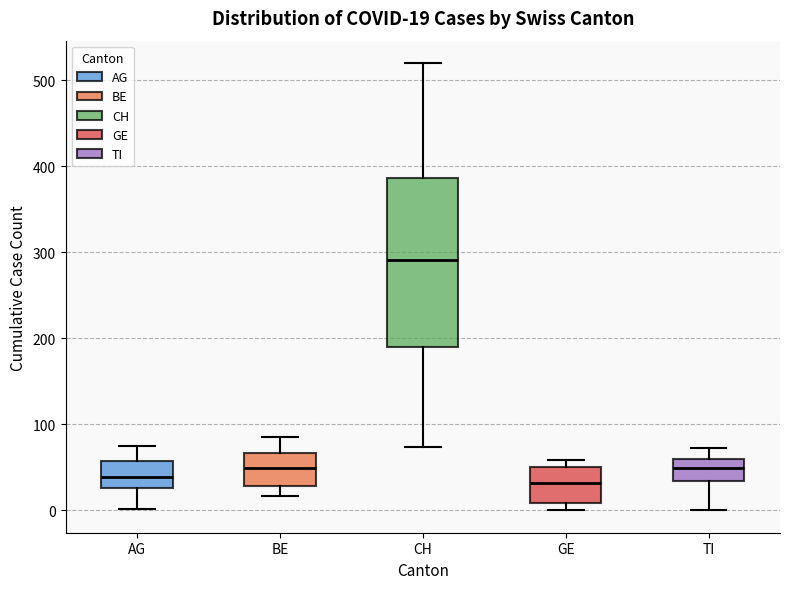

Which box is the tallest, from its lower edge to its upper edge?

CH